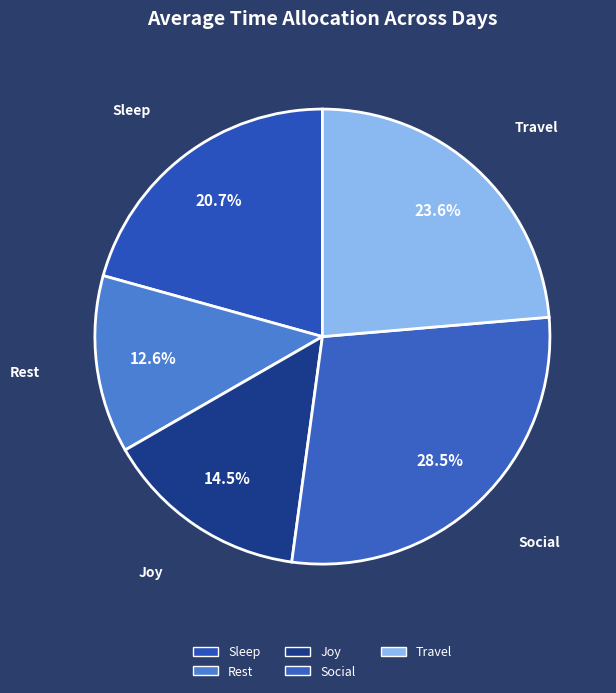

Does any single category account for the majority?

No